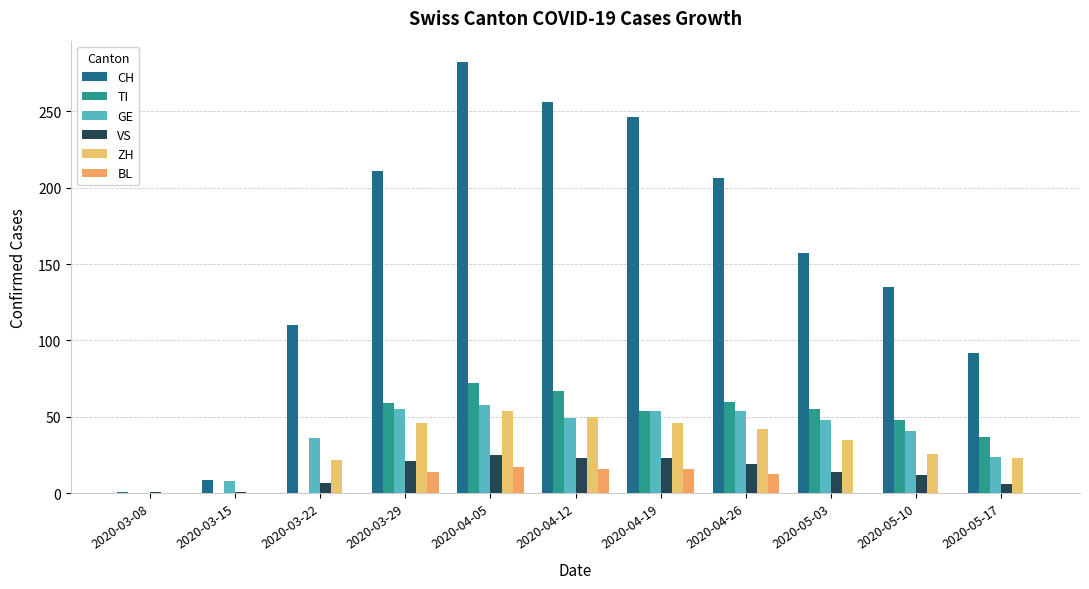

Does the chart contain stacked bars?

No